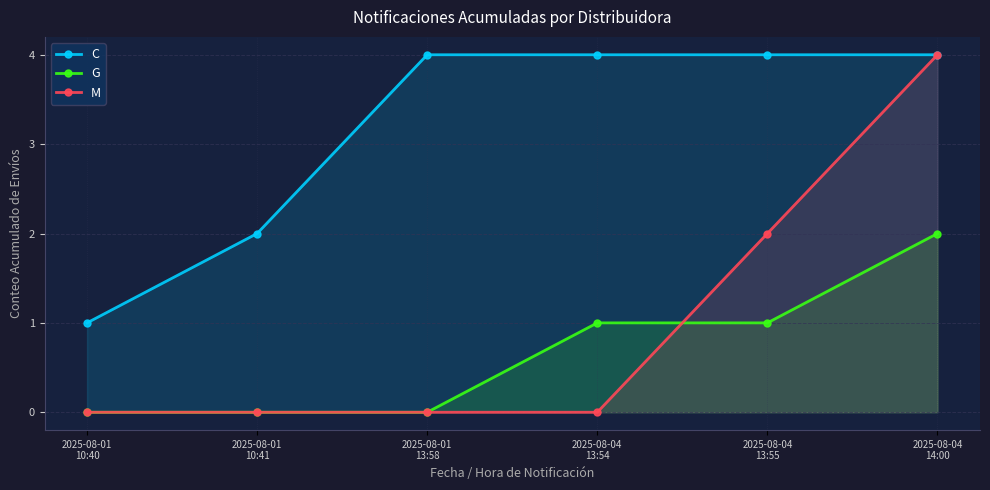

At 2025-08-01
10:41, list the series in order from smallest to largest.

G, M, C